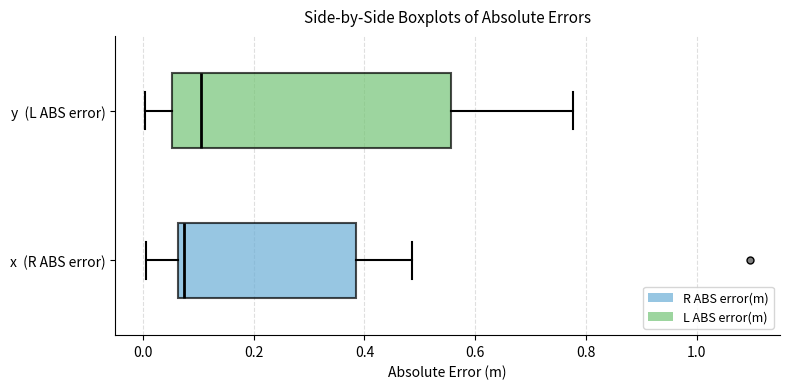

Reading bottom to top, transcribe this box plot: for each box, give where its median line is, the range the box spans, and where its two whiskers end, as read against the x-axis. The values are not printed on the chart, so give them approximately, as read against the axis.

x (R ABS error): median 0.08, box 0.06 to 0.38, whiskers 0.00 to 0.48
y (L ABS error): median 0.10, box 0.06 to 0.56, whiskers 0.00 to 0.78